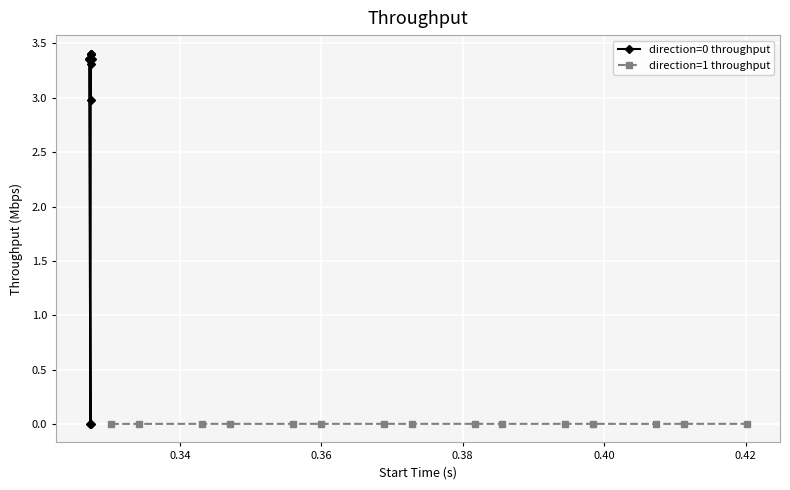

True or false: direction=0 throughput has more than 1 interior local peaks.

True